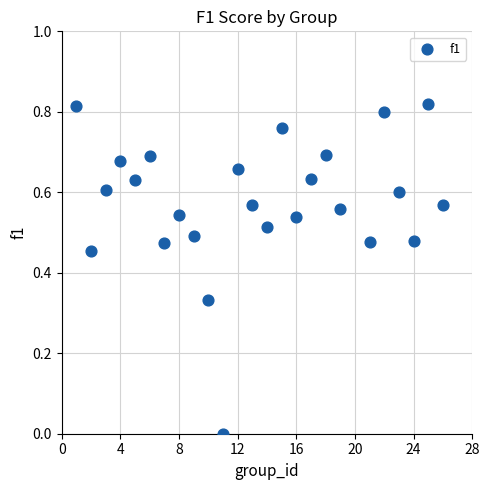

What is the range of X values (max minus min)?

25.0